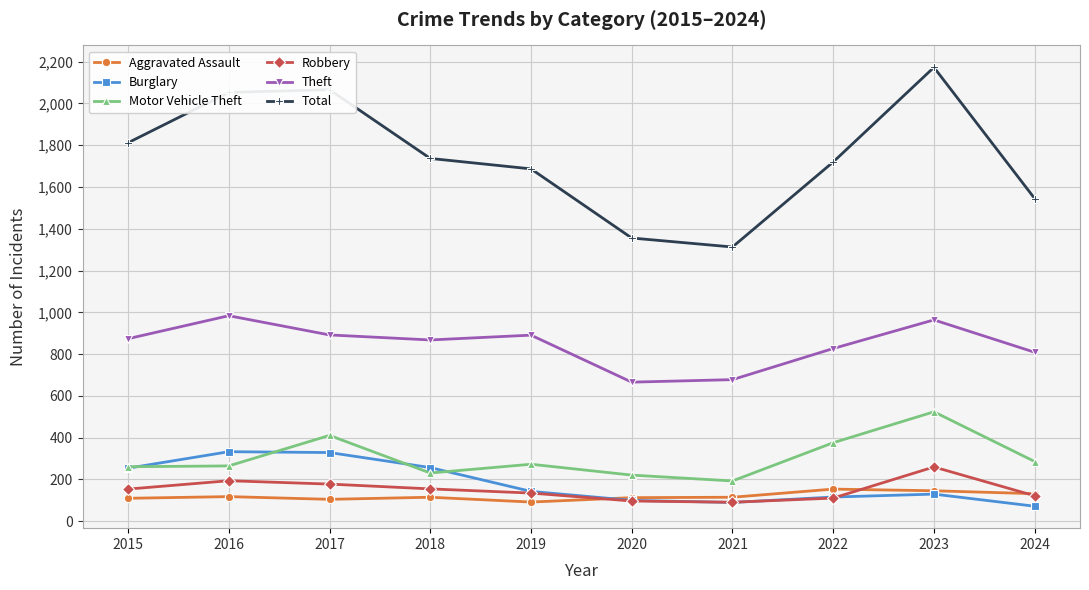

True or false: Burglary and Robbery intersect in this chart.

True